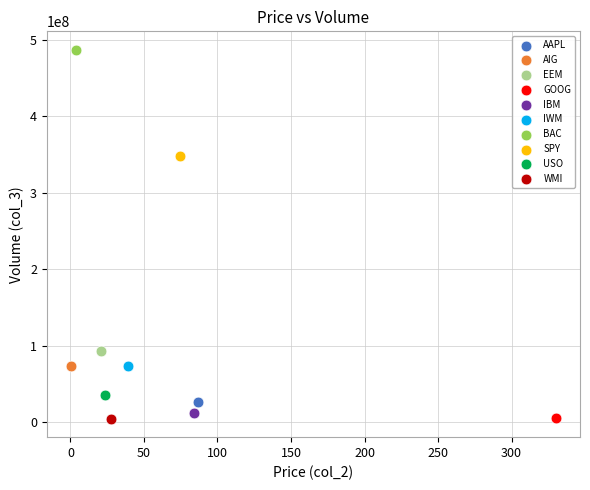

What are all the series names shown in the legend?

AAPL, AIG, EEM, GOOG, IBM, IWM, BAC, SPY, USO, WMI